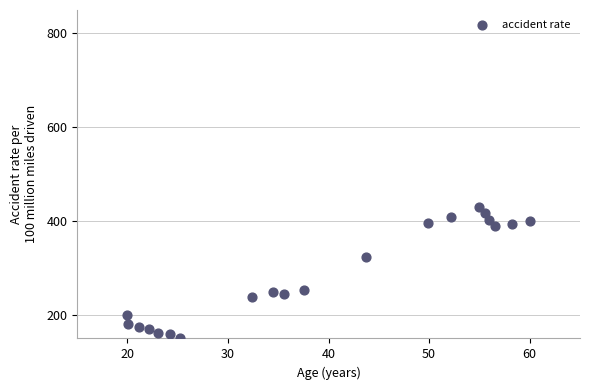

What is the range of Y values (max minus min)?

277.8